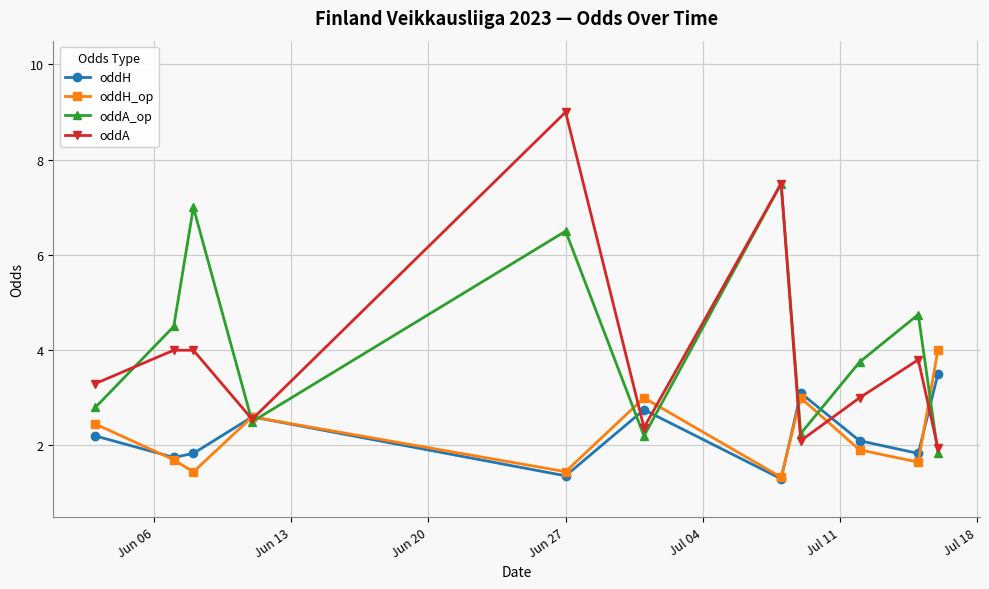

What is the value of the oddH_op point at the 2nd from the left?

1.7